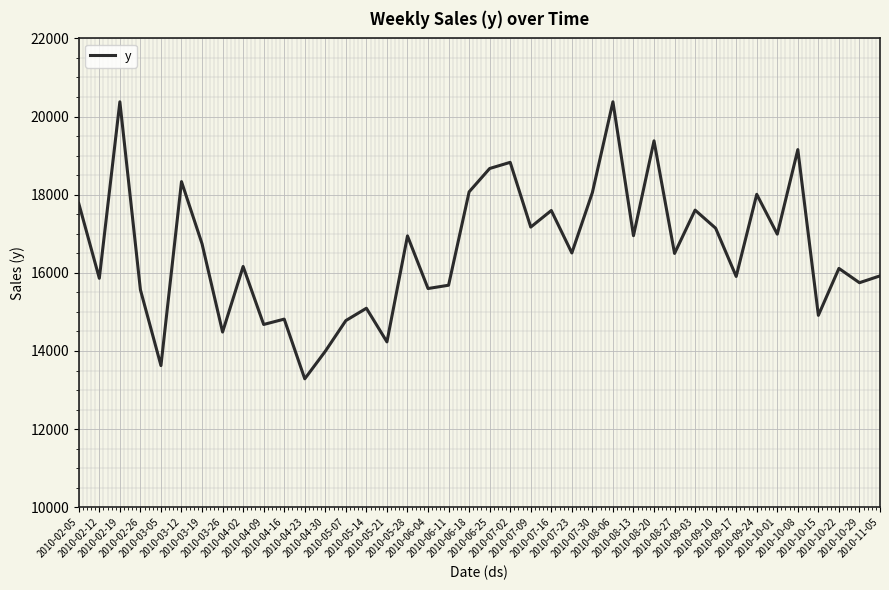

Which label corresponds to the smallest value in the chart?

2010-04-23